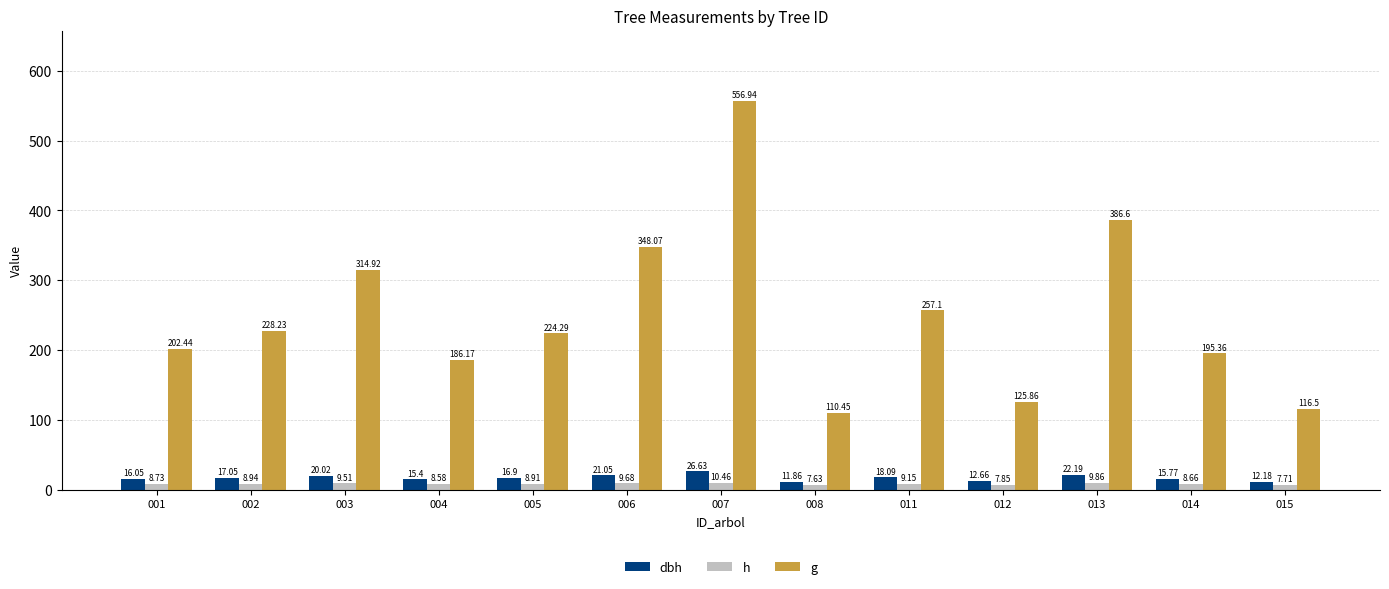

Which series has the largest range (max minus min)?

g